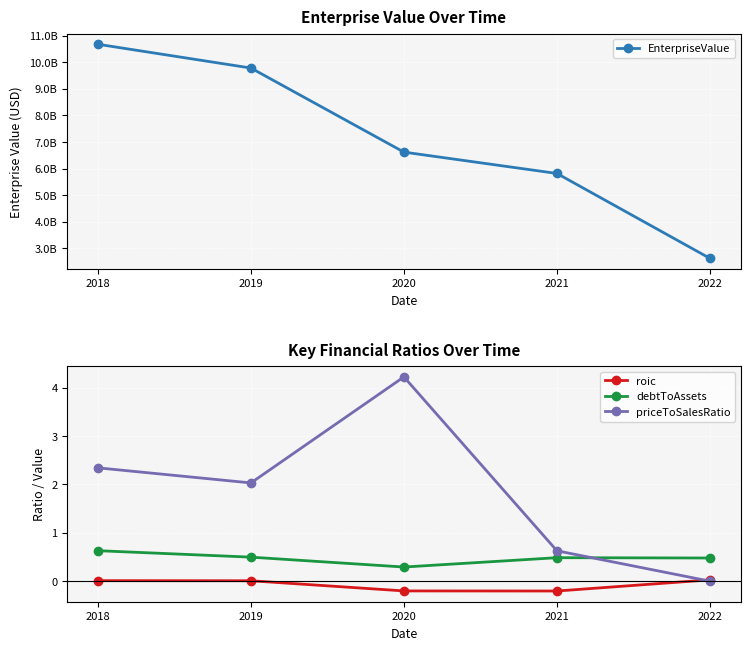

What is the lowest value of the EnterpriseValue series?

2625881000.0